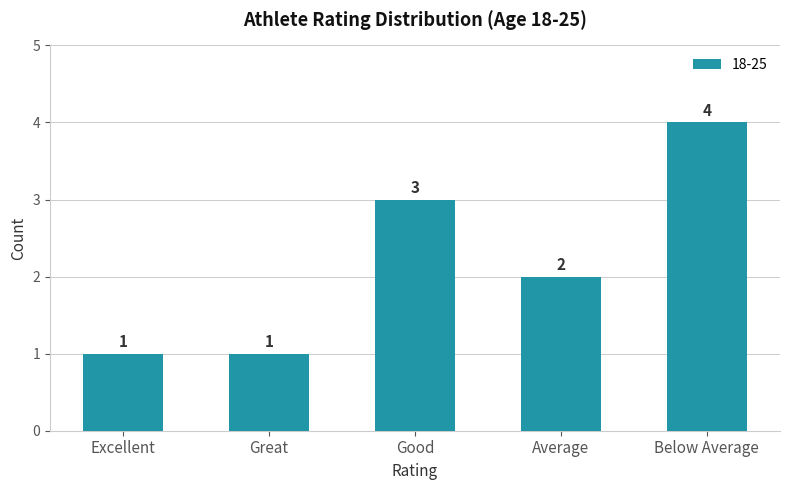

What is the approximate value at Below Average?

4